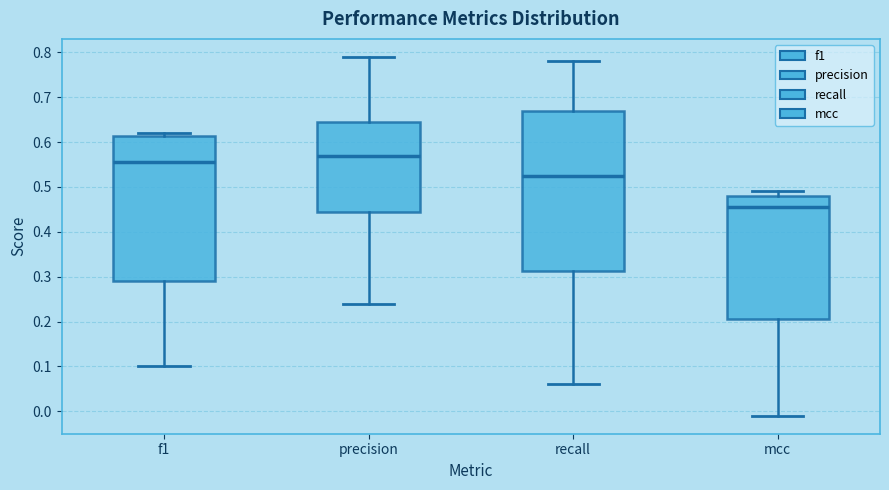

Which box's median line is the highest?

precision